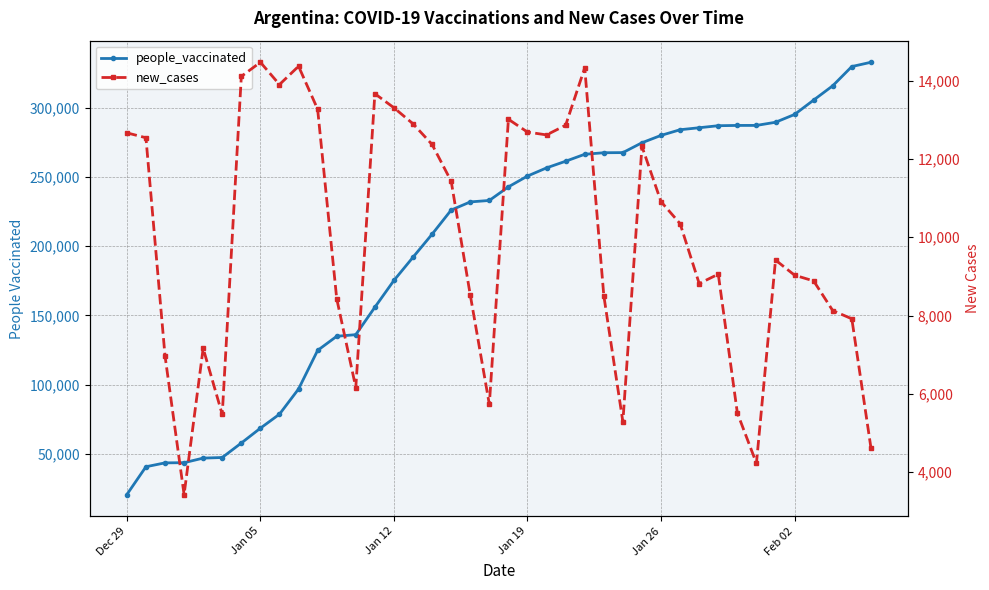

What is the maximum value shown in the chart?

332944